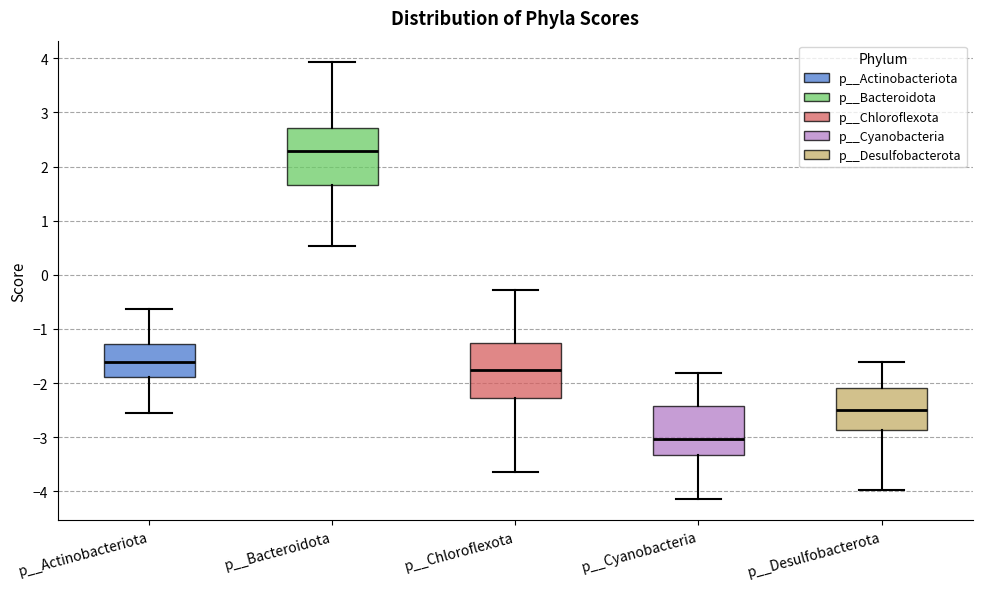

Reading left to right, read every box against the y-axis: the position of its median line, the range the box covers, and the ends of its whiskers. The values are not printed on the chart, so give them approximately, as read against the axis.

p__Actinobacteriota: median -1.6, box -1.9 to -1.3, whiskers -2.5 to -0.6
p__Bacteroidota: median 2.3, box 1.7 to 2.7, whiskers 0.5 to 3.9
p__Chloroflexota: median -1.8, box -2.3 to -1.3, whiskers -3.6 to -0.3
p__Cyanobacteria: median -3.0, box -3.3 to -2.4, whiskers -4.1 to -1.8
p__Desulfobacterota: median -2.5, box -2.9 to -2.1, whiskers -4.0 to -1.6